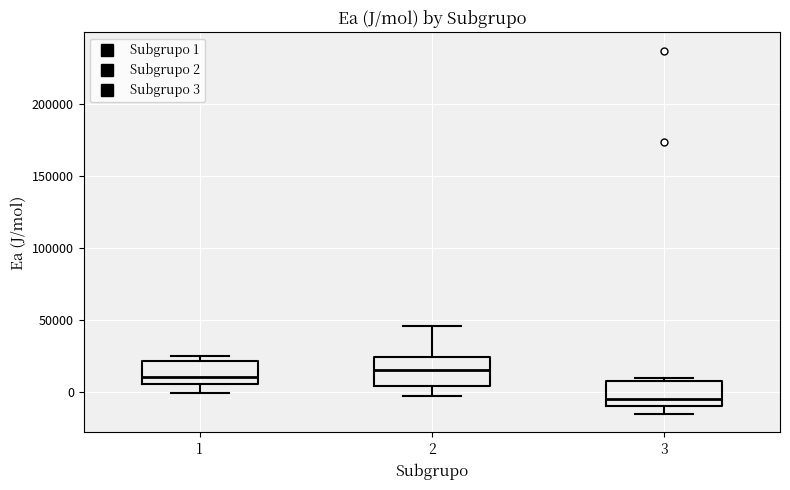

Which box's median line is the highest?

2